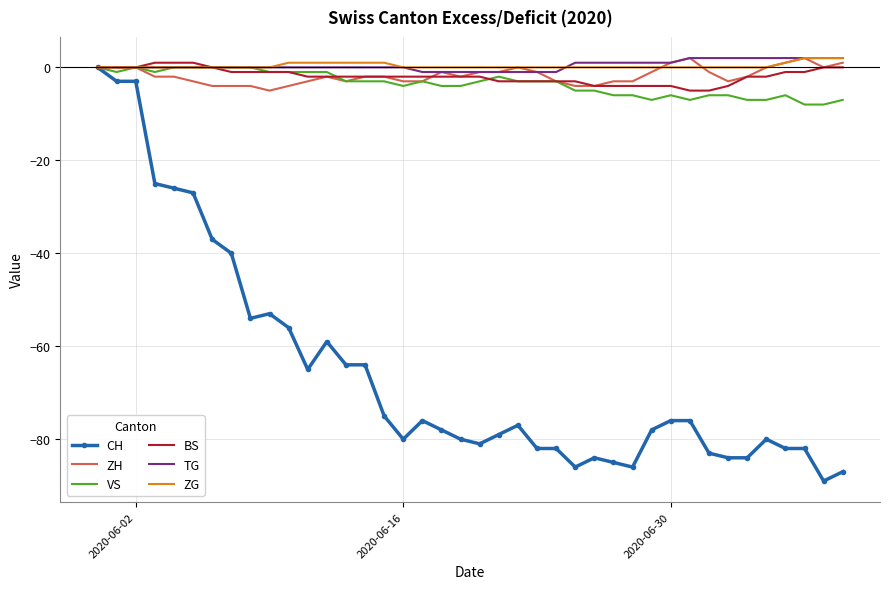

What is the smallest value displayed?

-89